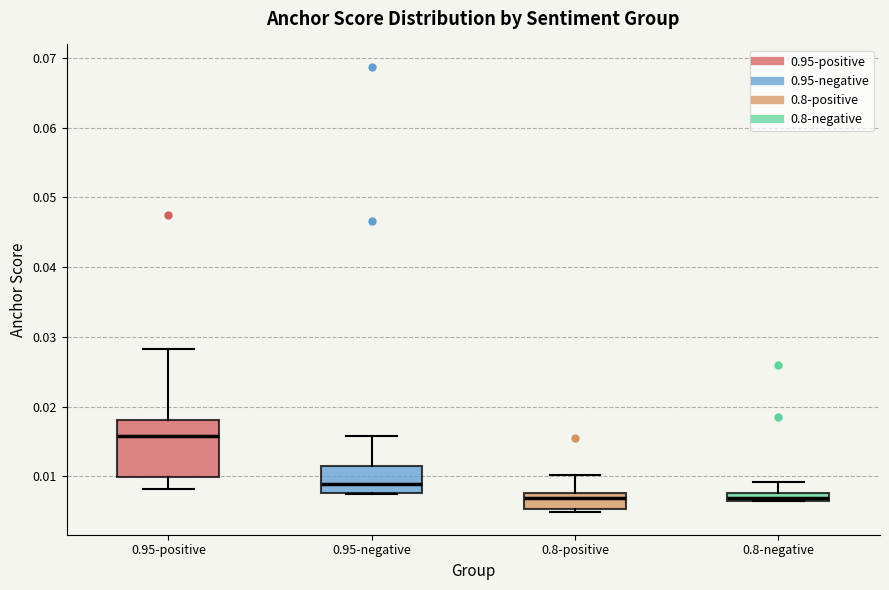

Comparing the boxes themselves (not the whiskers), which one is the tallest?

0.95-positive